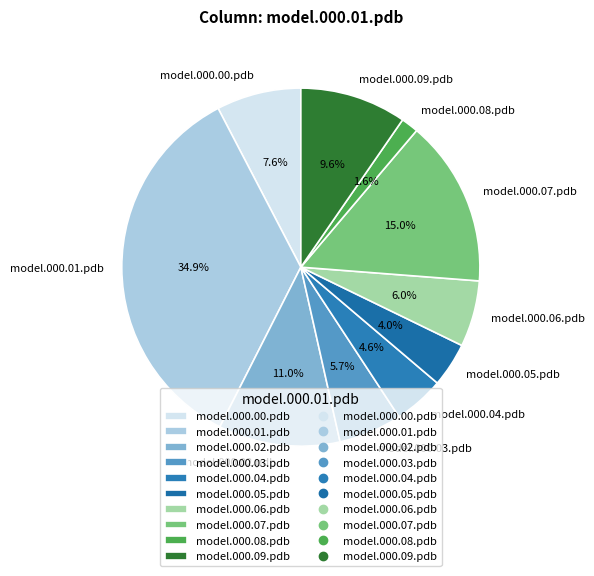

Is there any slice that represents more than half of the pie?

No